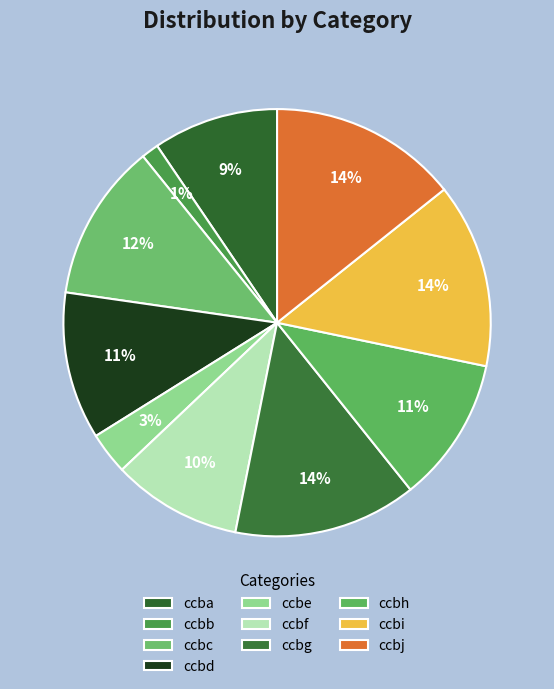

Which has a higher value, ccbb or ccbi?

ccbi